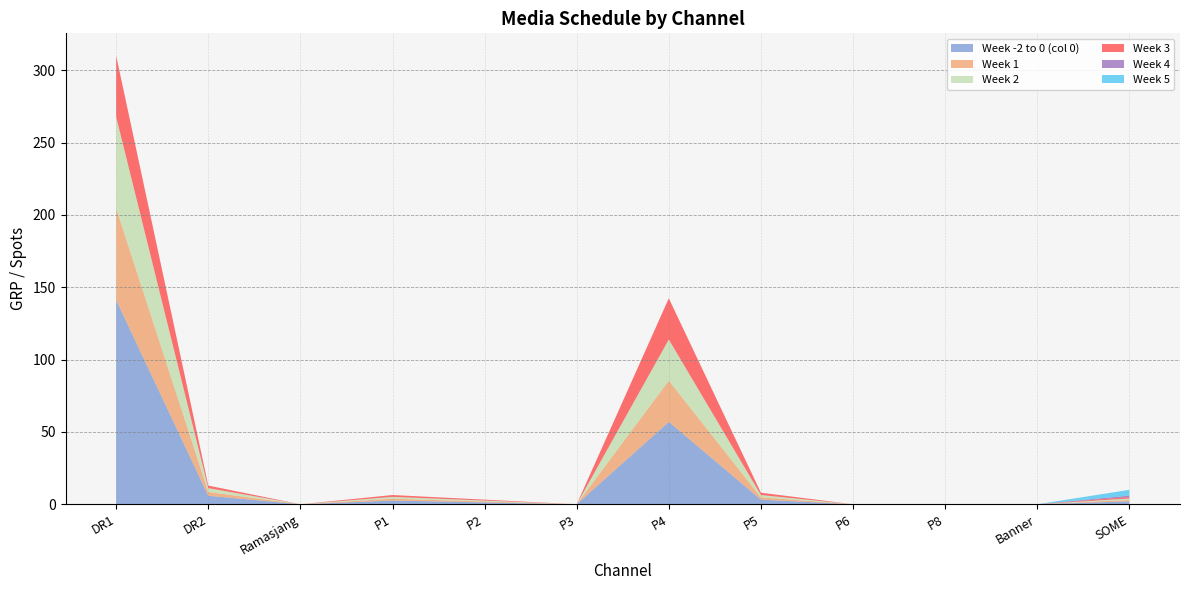

Reading left to right, list all the values displayed in this chart.

col_1_values: 141.1	5.9	0.0	2.6	1.3	0.0	57.0	3.2	0.0	0.0	0.0	2.0
col_2_values: 63.4	2.6	0.0	1.3	0.6	0.0	28.5	1.6	0.0	0.0	0.0	1.0
col_3_values: 63.4	2.6	0.0	1.3	0.6	0.0	28.5	1.6	0.0	0.0	0.0	1.0
col_4_values: 42.2	1.8	0.0	1.3	0.6	0.0	28.5	1.6	0.0	0.0	0.0	1.0
col_5_values: 0.0	0.0	0.0	0.0	0.0	0.0	0.0	0.0	0.0	0.0	0.0	1.0
col_6_values: 0.0	0.0	0.0	0.0	0.0	0.0	0.0	0.0	0.0	0.0	0.0	4.0